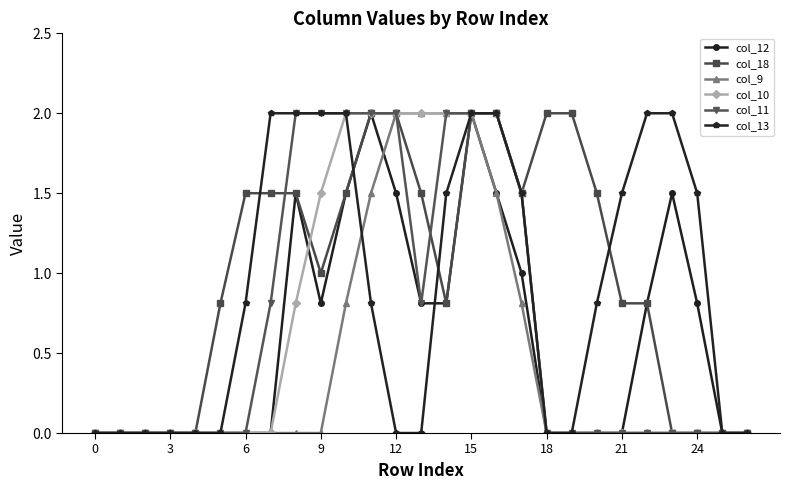

What is the greatest value displayed?

2.0